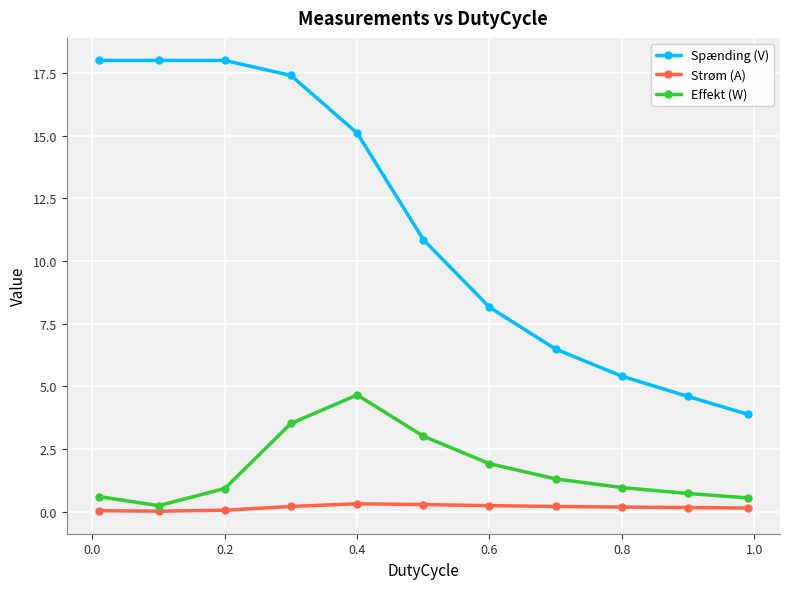

True or false: Spænding (V) and Strøm (A) cross at least once.

False